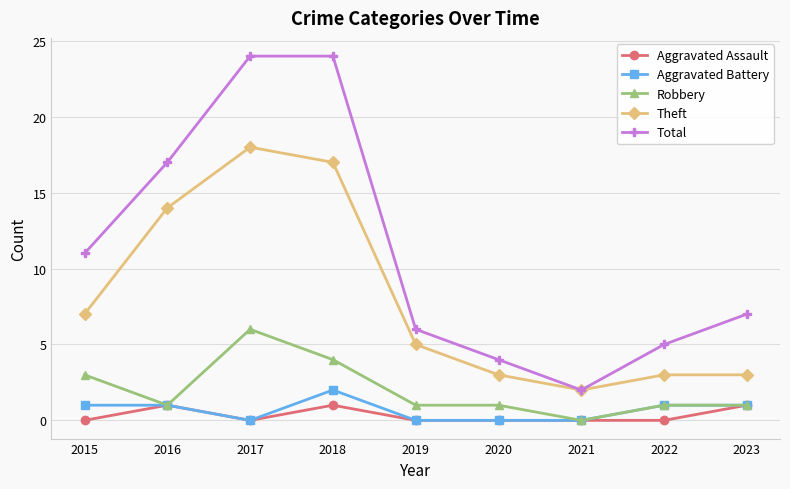

How many values in the Theft series are below 5?

4